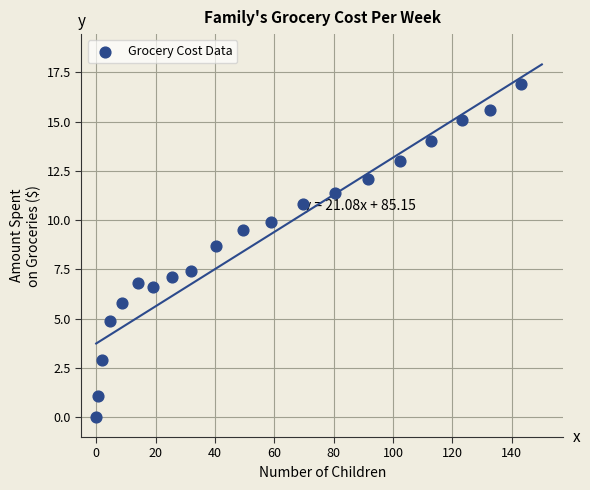

What is the range of Y values (max minus min)?

16.9